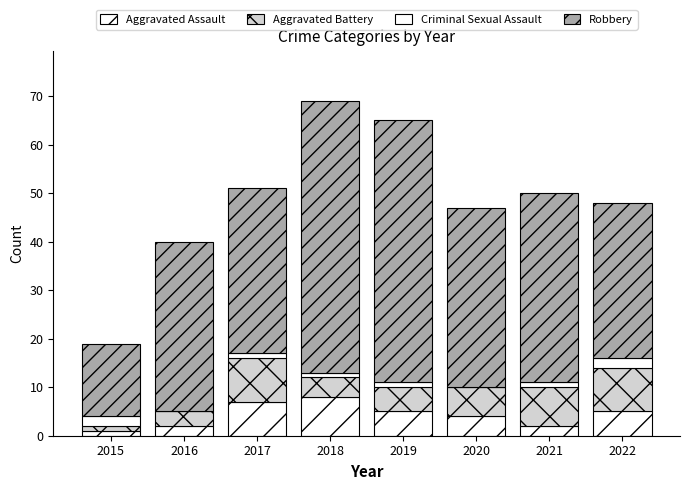

How many data points does each series have?

8